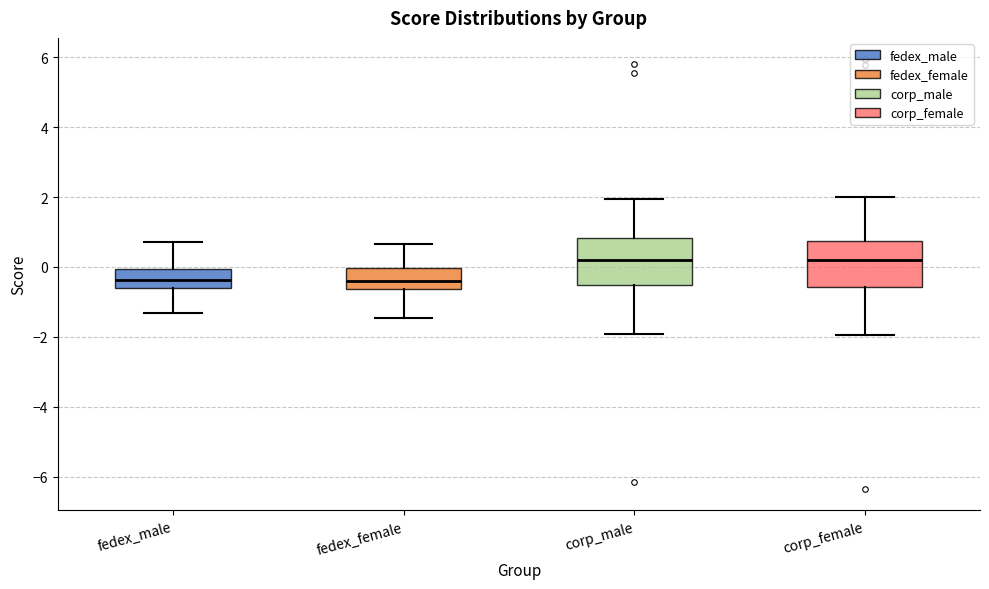

Where is the lower edge of the box for fedex_male on the y-axis? The values are not printed on the chart, so give them approximately, as read against the axis.

-0.6